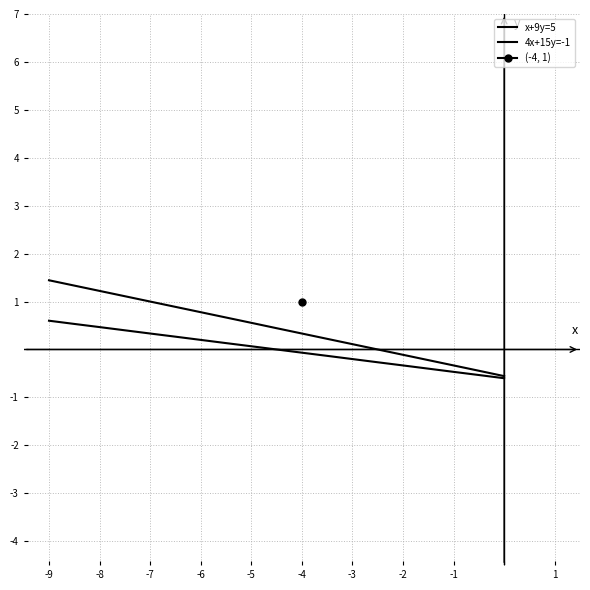

How many values in x+9y=5 are below zero?

5